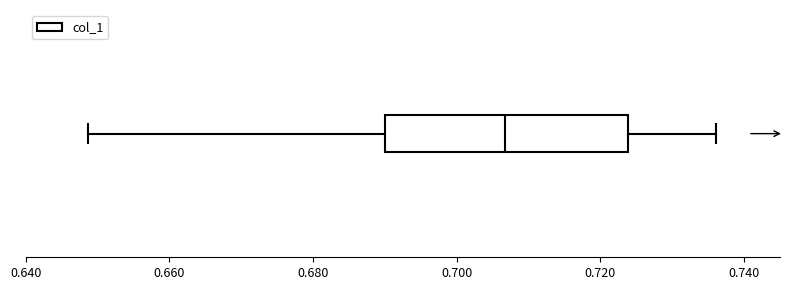

Where does the right whisker of the box end on the x-axis? The values are not printed on the chart, so give them approximately, as read against the axis.

0.736